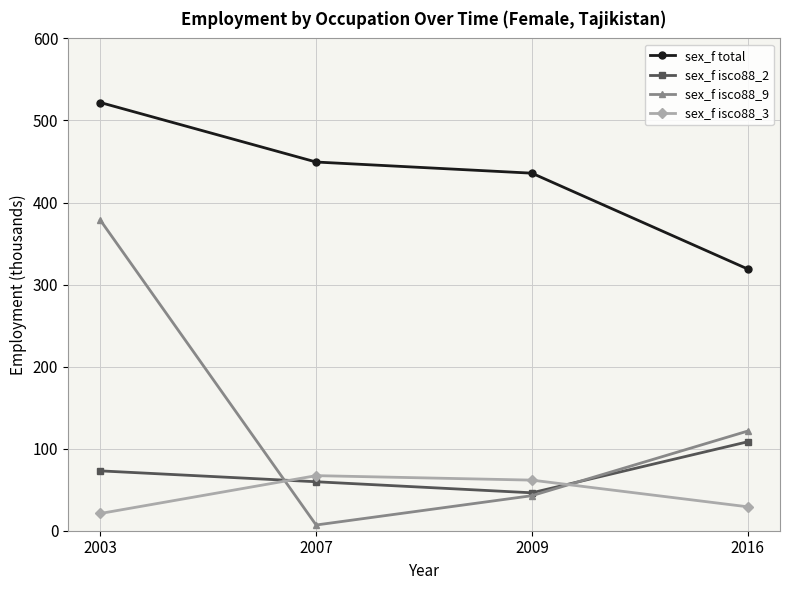

True or false: sex_f isco88_9 has more than 2 points higher than both neighbors.

False